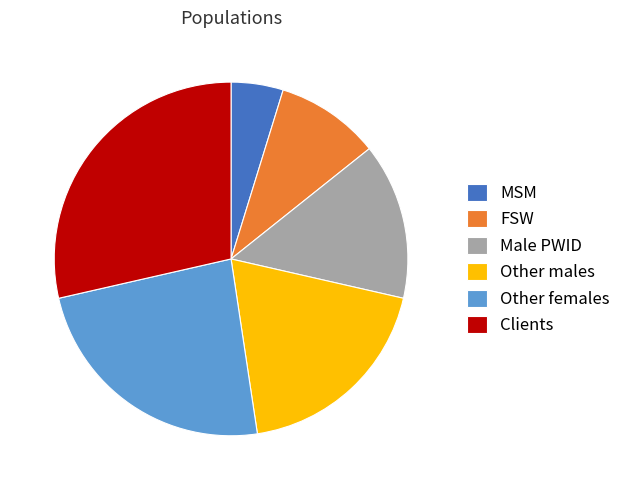

True or false: Other males accounts for 19% of the total.

True